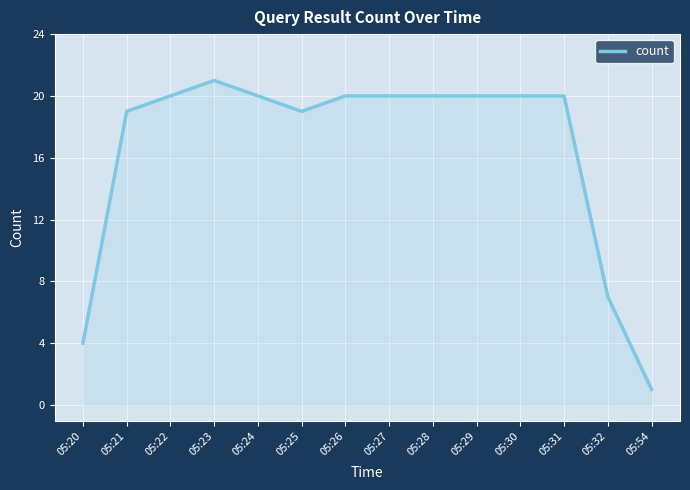

Does the chart display data point markers on the line(s)?

No